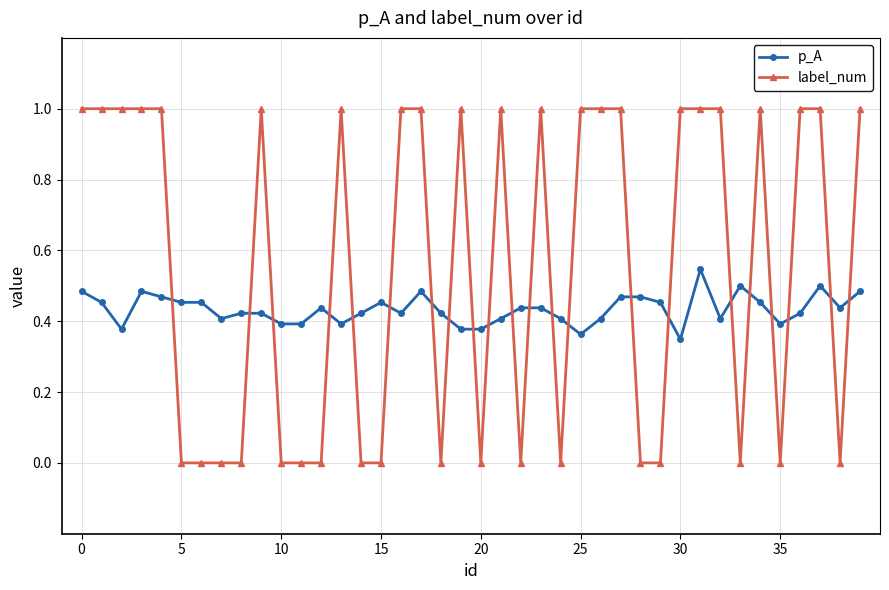

What is the average value of the label_num series?

0.6